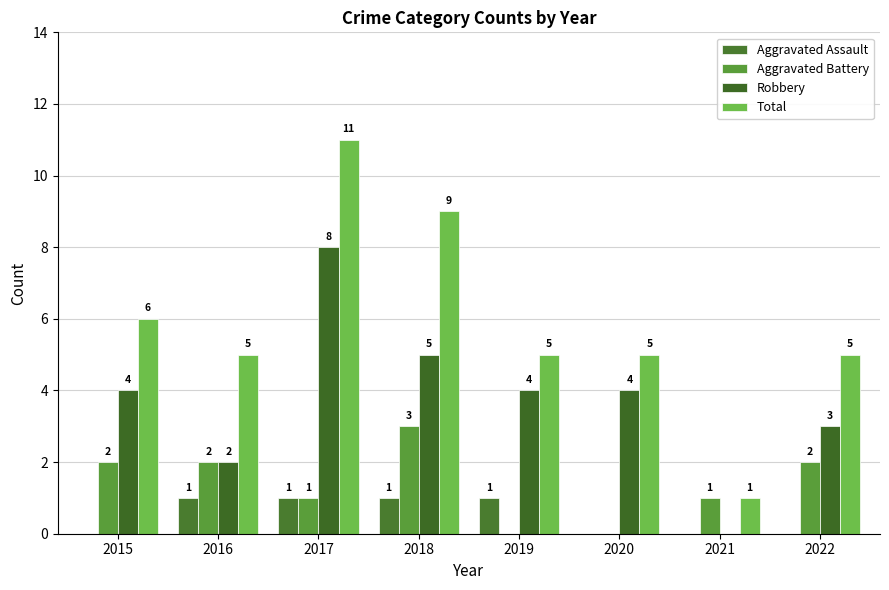

Which series changed the most between 2015 and 2022?

Robbery